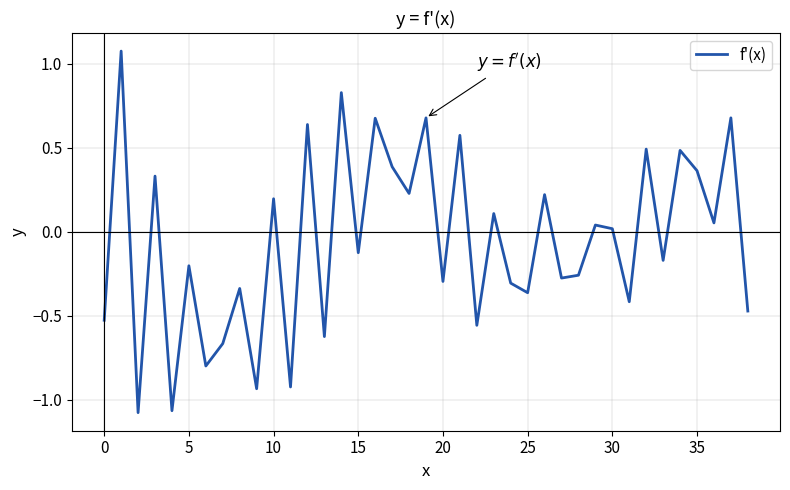

What is the difference between the maximum and minimum values?

2.2